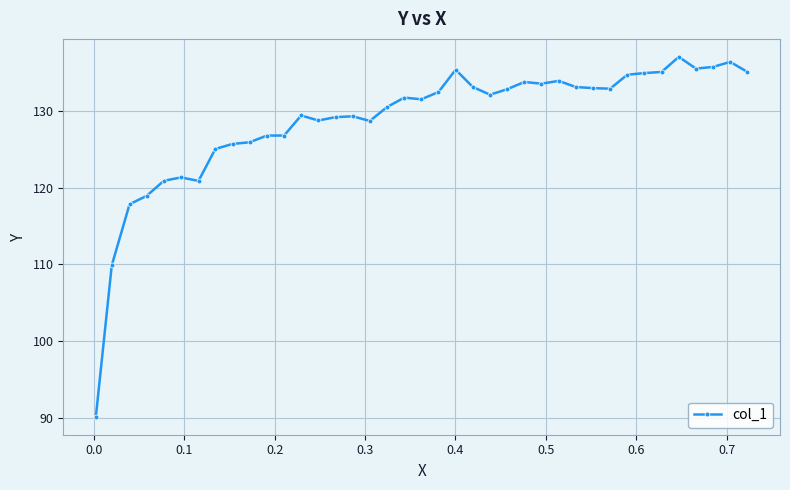

True or false: there are more than 2 points higher than both neighbors.

True